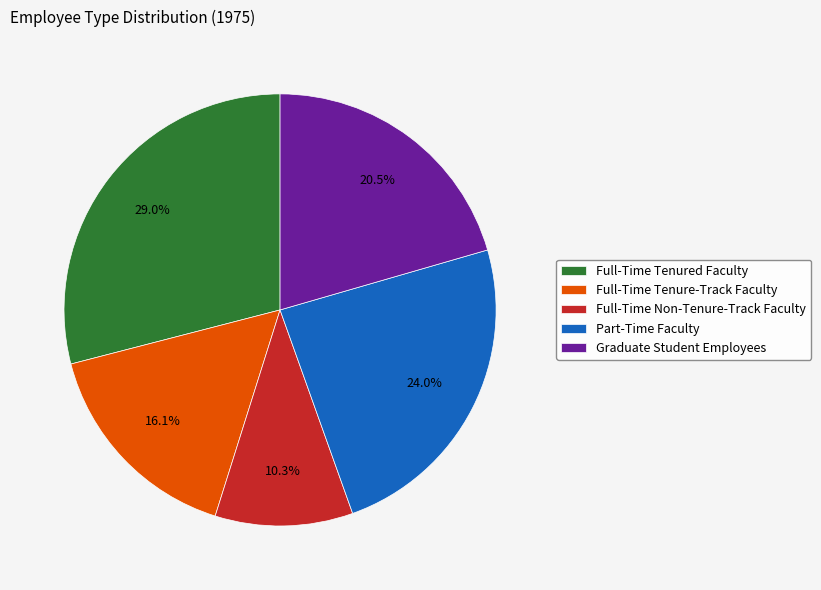

How many segments does this pie chart have?

5